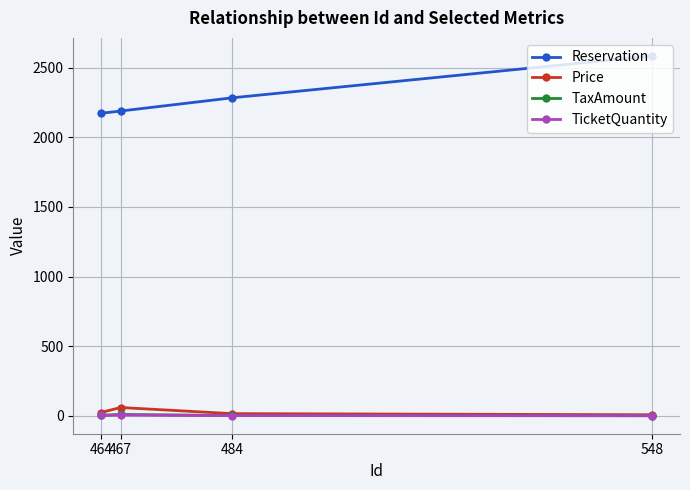

At which label is TicketQuantity closest to 3?

464